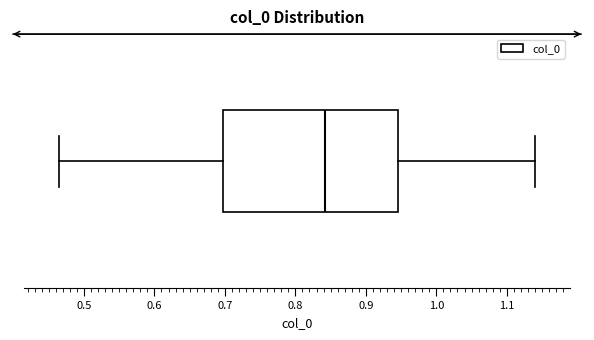

Transcribe this box plot: give where the median line is, the range the box spans, and where the two whiskers end, as read against the x-axis. The values are not printed on the chart, so give them approximately, as read against the axis.

median 0.84, box 0.70 to 0.95, whiskers 0.47 to 1.14